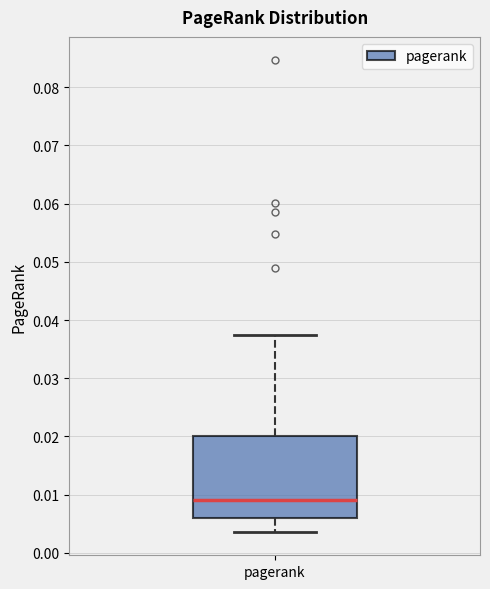

Where does the median line of the box for pagerank sit on the y-axis? The values are not printed on the chart, so give them approximately, as read against the axis.

0.009